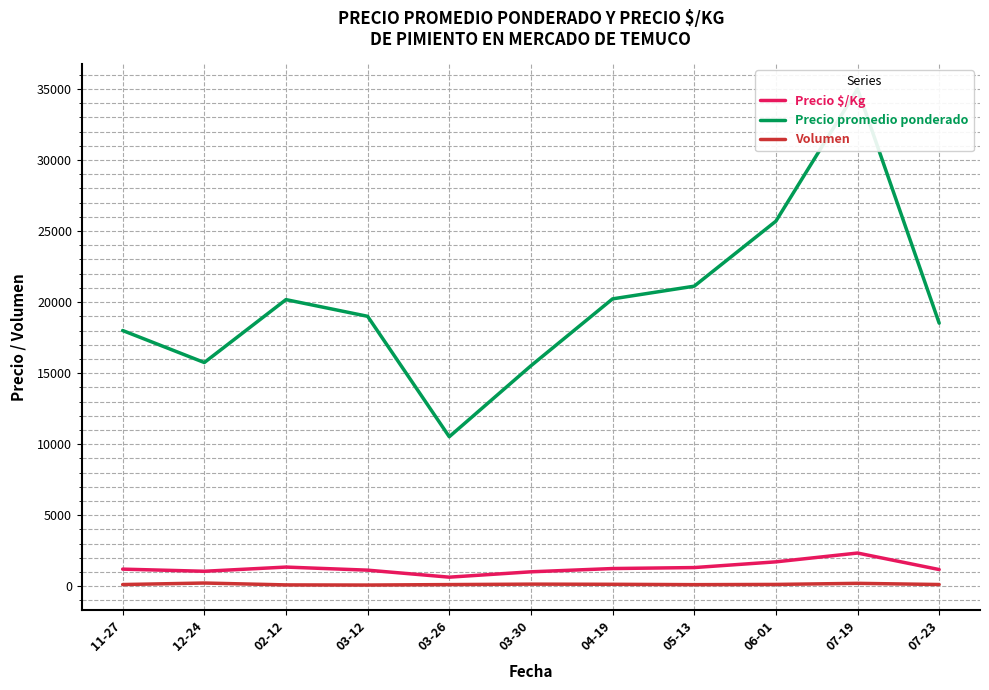

True or false: Precio $/Kg and Volumen cross at least once.

False